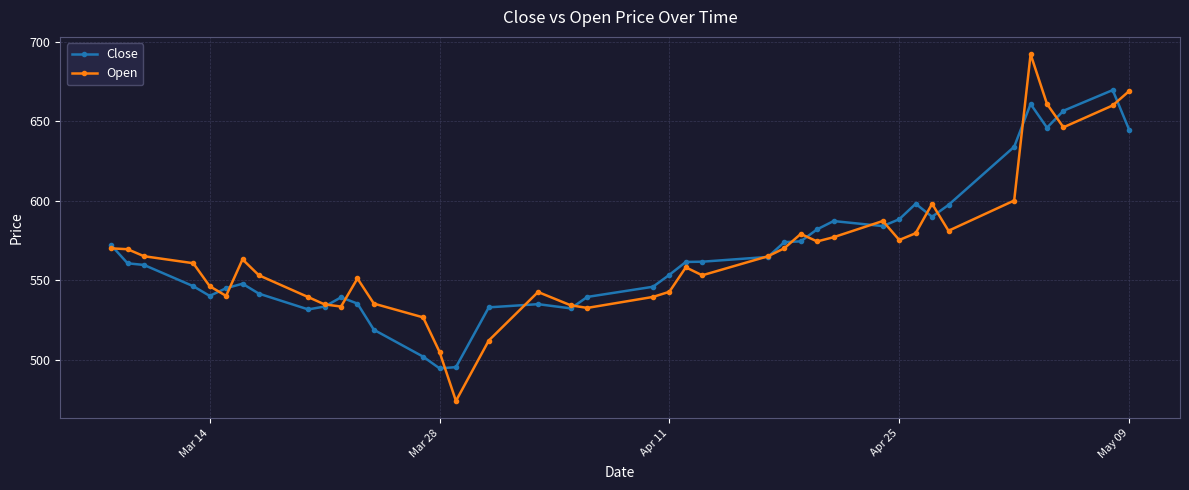

Which series has the widest spread of values?

Open